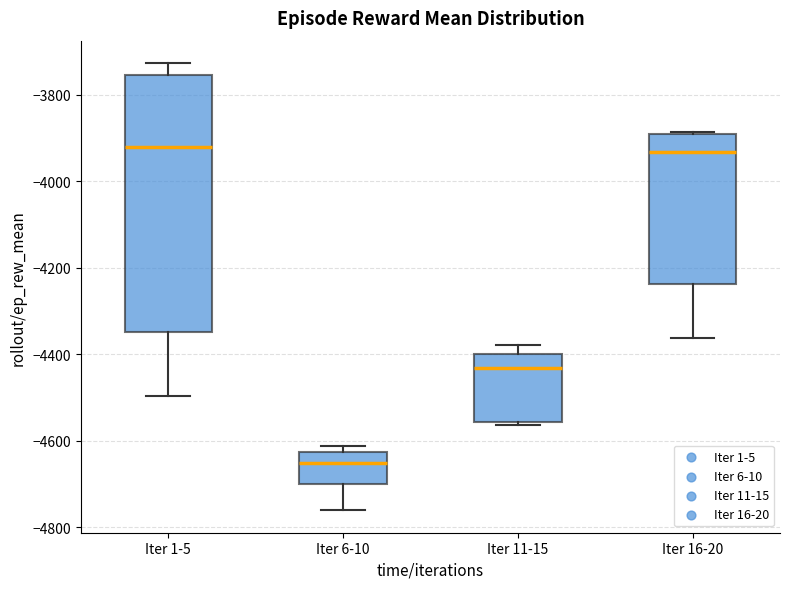

Where is the lower edge of the box for Iter 6-10 on the y-axis? The values are not printed on the chart, so give them approximately, as read against the axis.

-4700